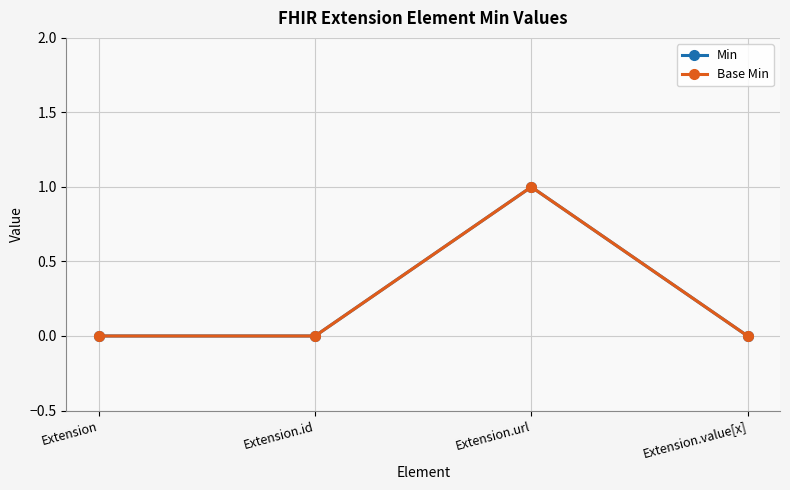

Does the chart have visible grid lines?

Yes